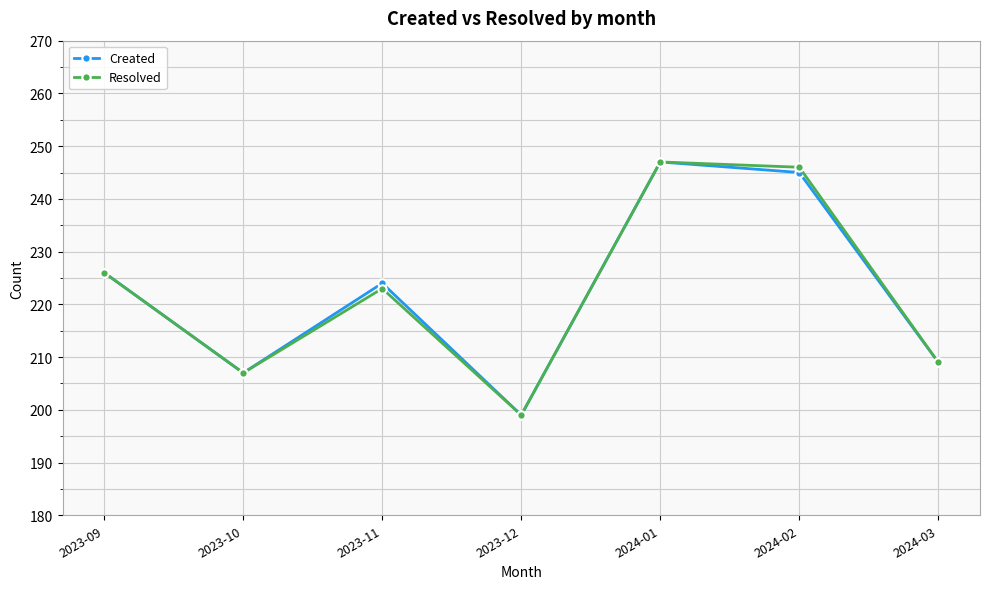

What is the total value across all series at 2023-10?

414